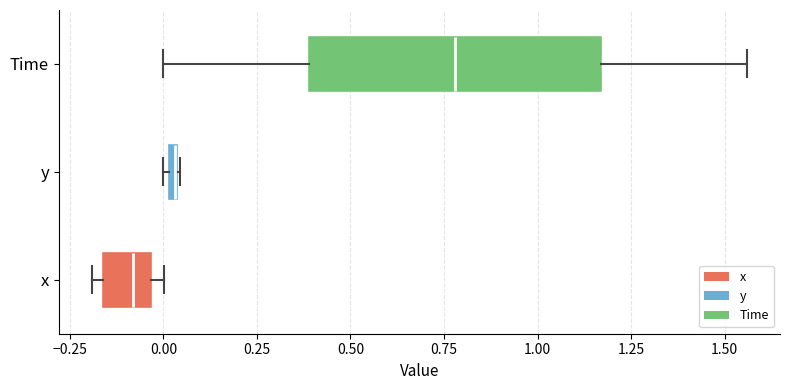

Where does the median line of the box for x sit on the x-axis? The values are not printed on the chart, so give them approximately, as read against the axis.

-0.10